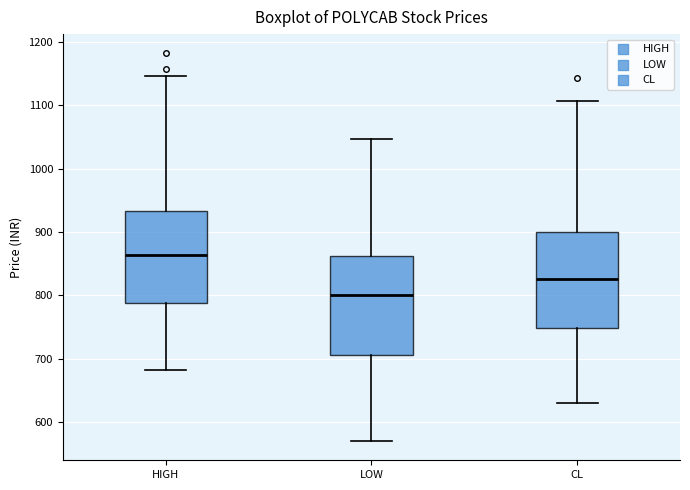

Reading left to right, read every box against the y-axis: the position of its median line, the range the box covers, and the ends of its whiskers. The values are not printed on the chart, so give them approximately, as read against the axis.

HIGH: median 860, box 790 to 930, whiskers 680 to 1150
LOW: median 800, box 710 to 860, whiskers 570 to 1050
CL: median 830, box 750 to 900, whiskers 630 to 1110